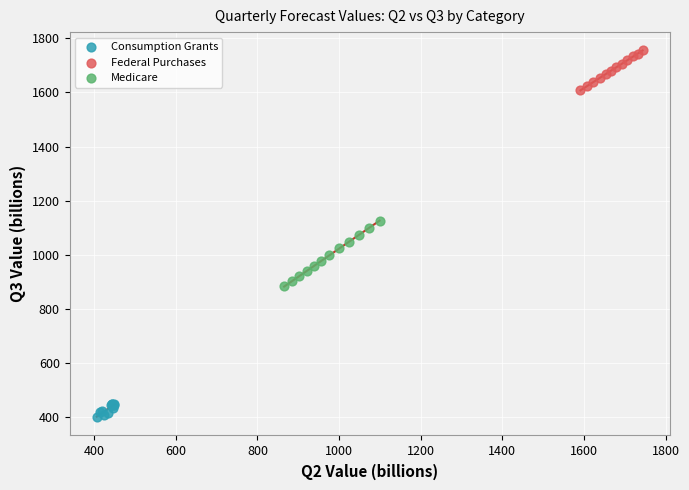

What are all the series names shown in the legend?

Consumption Grants, Federal Purchases, Medicare